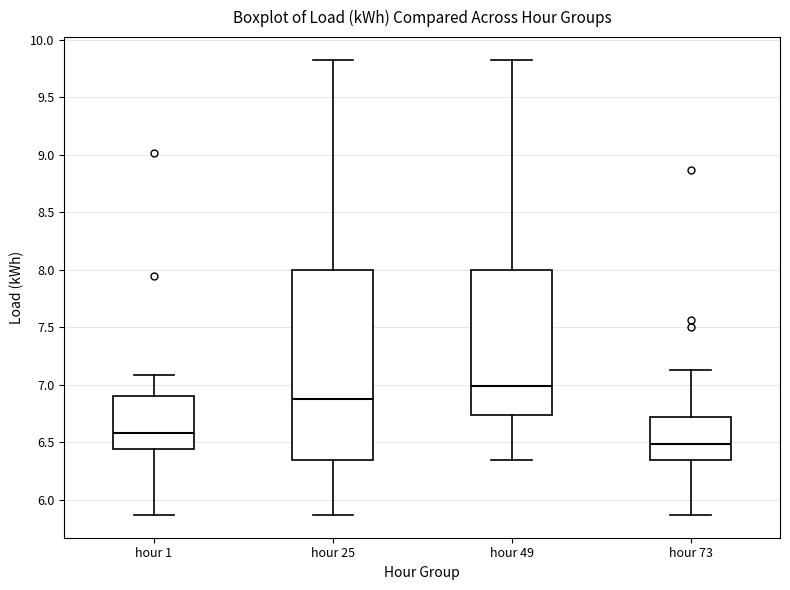

Where does the median line of the box for hour 1 sit on the y-axis? The values are not printed on the chart, so give them approximately, as read against the axis.

6.60